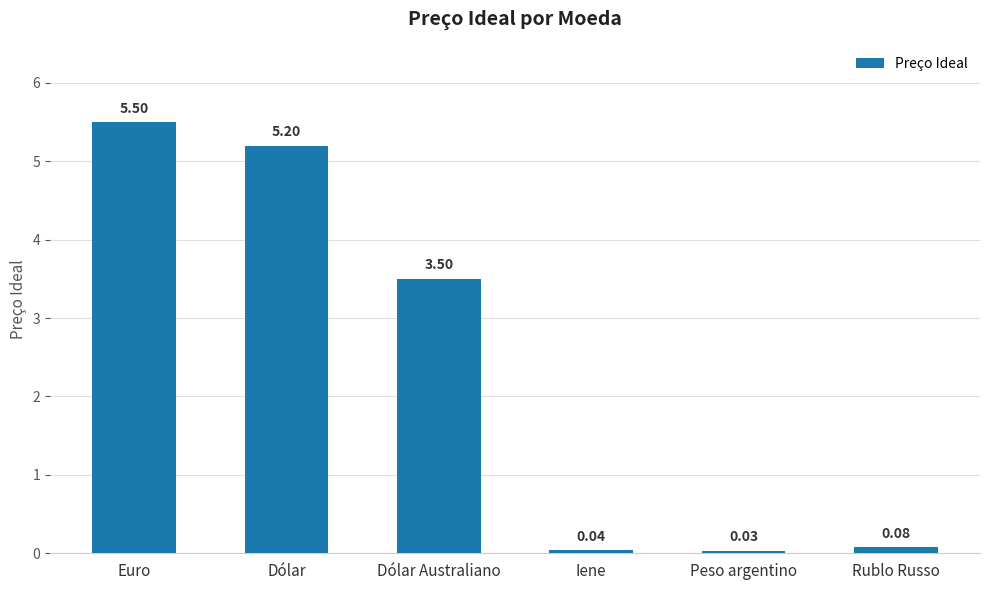

At which category does the chart reach its minimum across all series?

Peso argentino